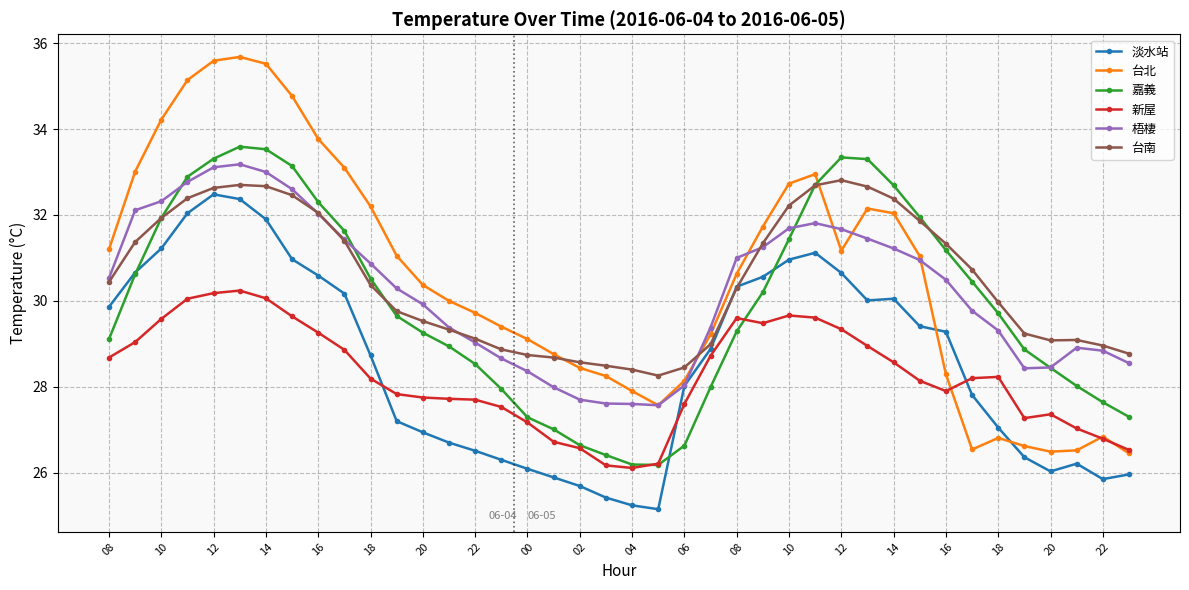

Does the chart display data point markers on the line(s)?

Yes